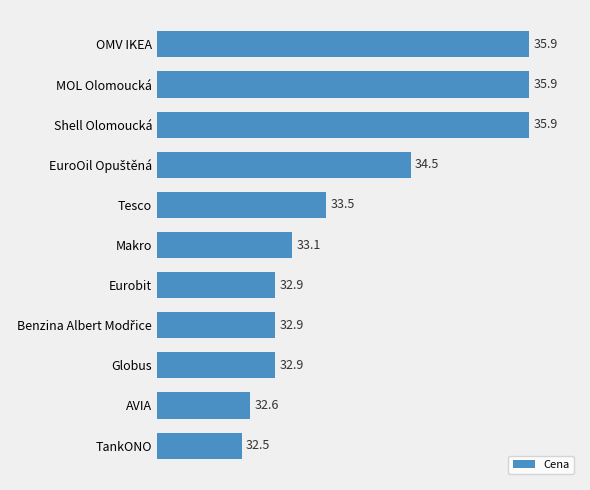

What is the smallest value displayed?

32.5